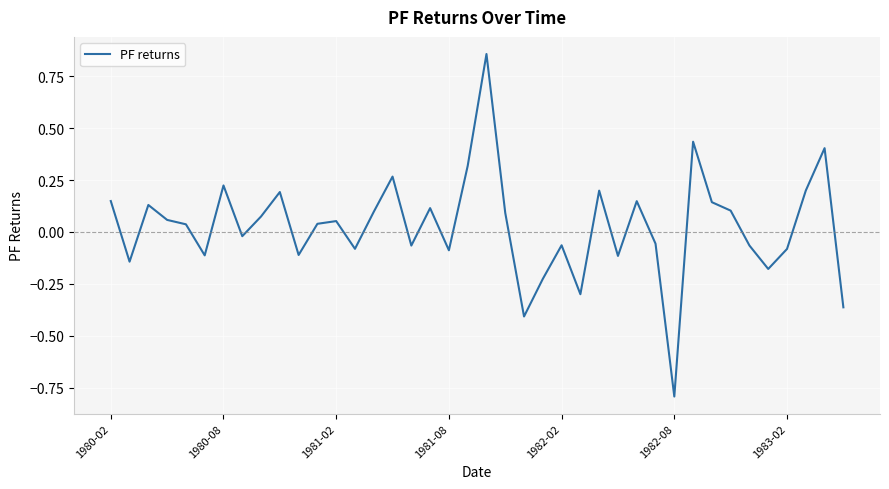

What is the difference between the maximum and minimum values?

1.6